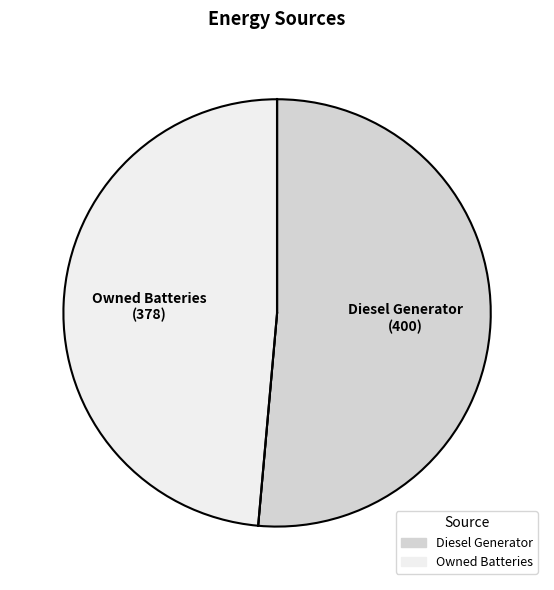

Is there any slice that represents more than half of the pie?

Yes